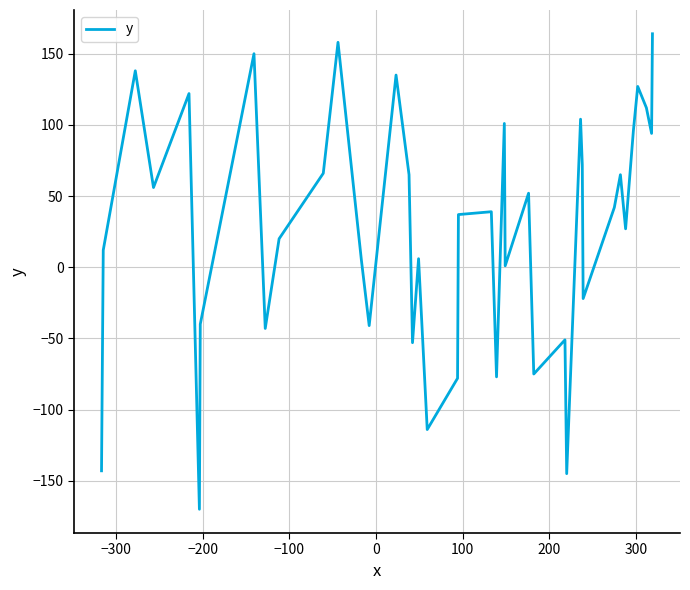

How many distinct data groups are displayed?

1